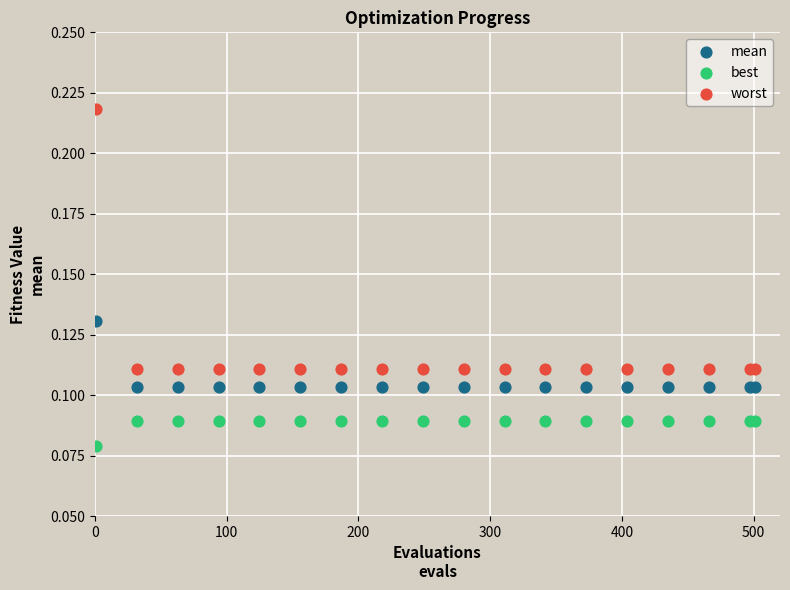

Which series contains the highest Y value?

worst